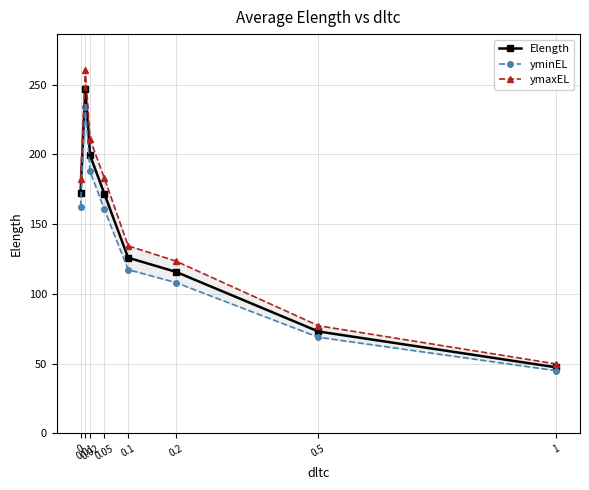

How many lines are shown in the chart?

3